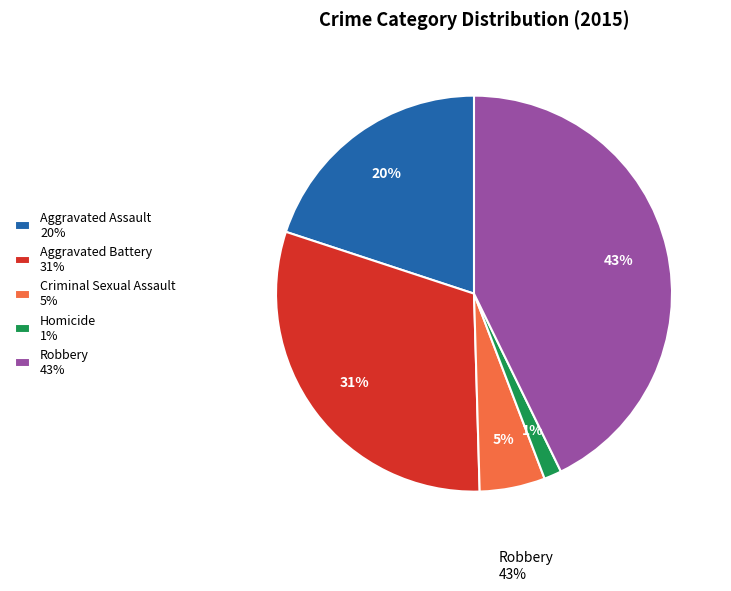

How many slices are in this pie chart?

5